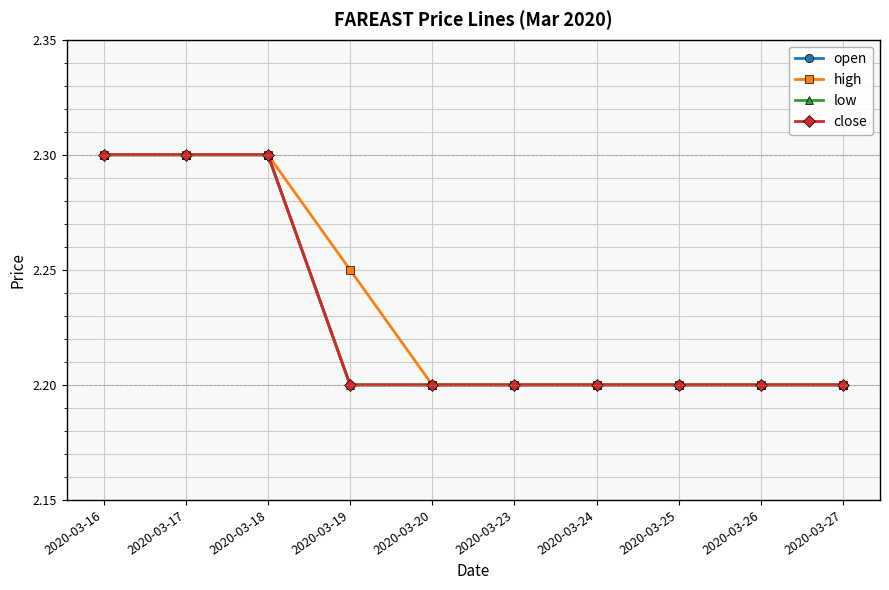

Does the chart have visible grid lines?

Yes